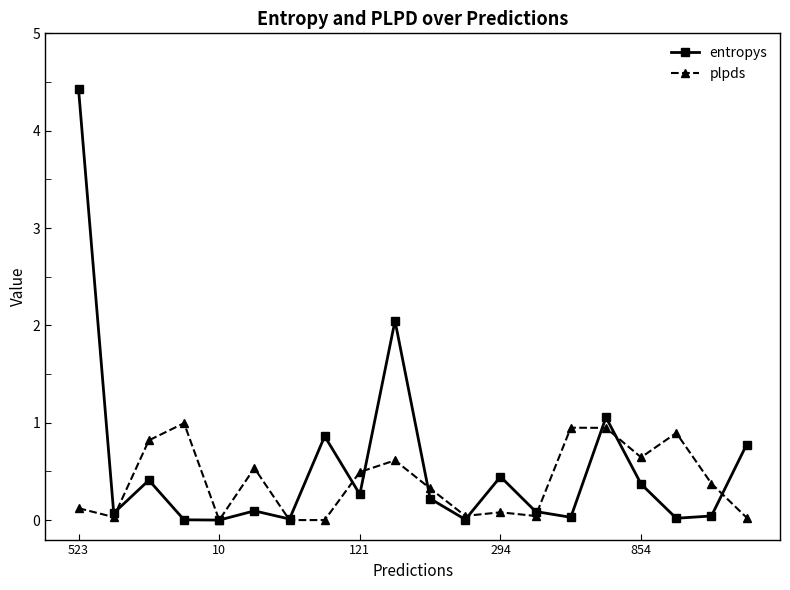

Rank the series by their maximum value, from highest to lowest.

entropys, plpds